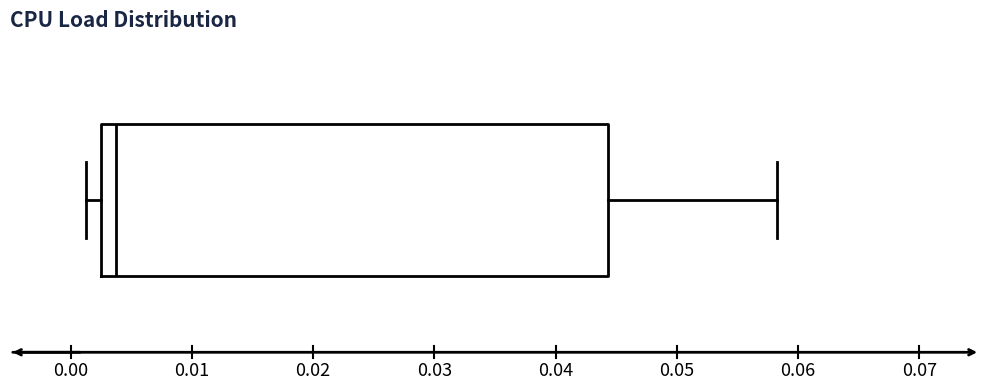

Read this box plot against the x-axis: the position of the median line, the range covered by the box, and the ends of both whiskers. The values are not printed on the chart, so give them approximately, as read against the axis.

median 0.004, box 0.003 to 0.044, whiskers 0.001 to 0.058